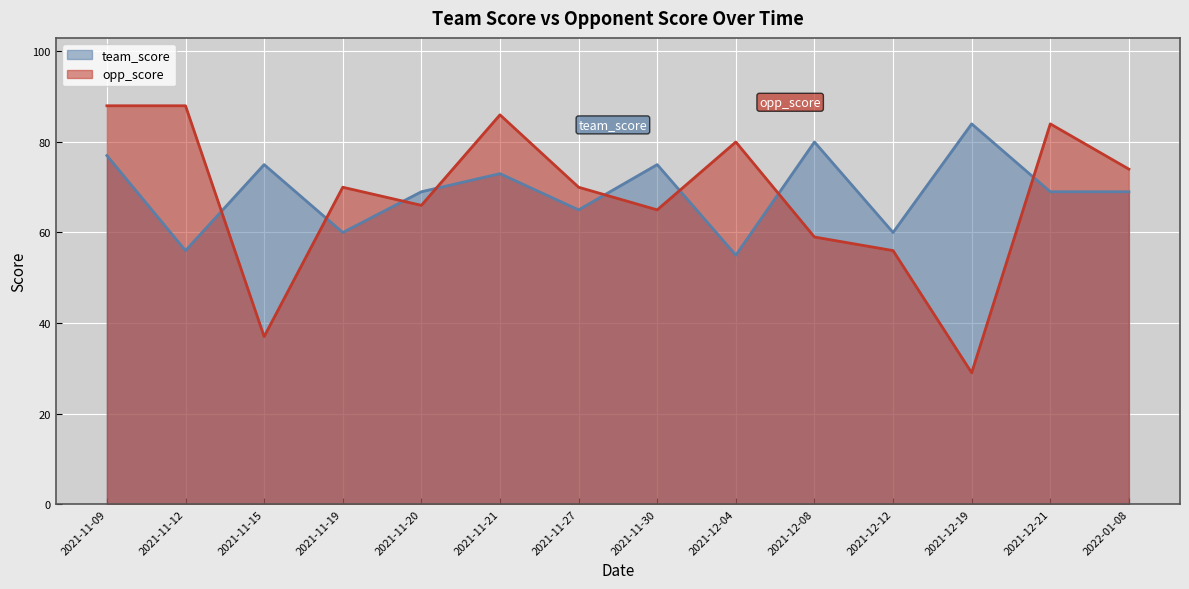

Is it true that opp_score equals 66 at 2021-11-20?

True